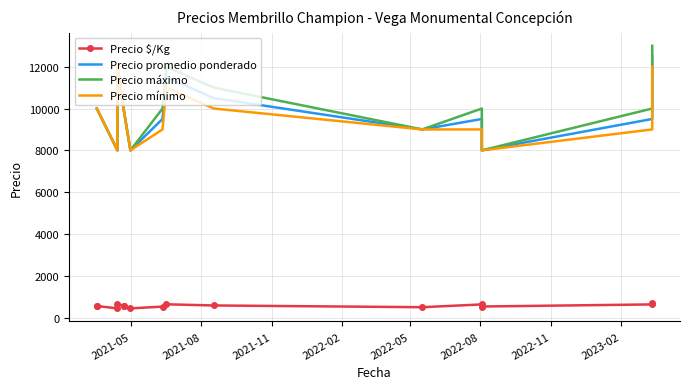

How many data points in Precio mínimo are above 10000?

3